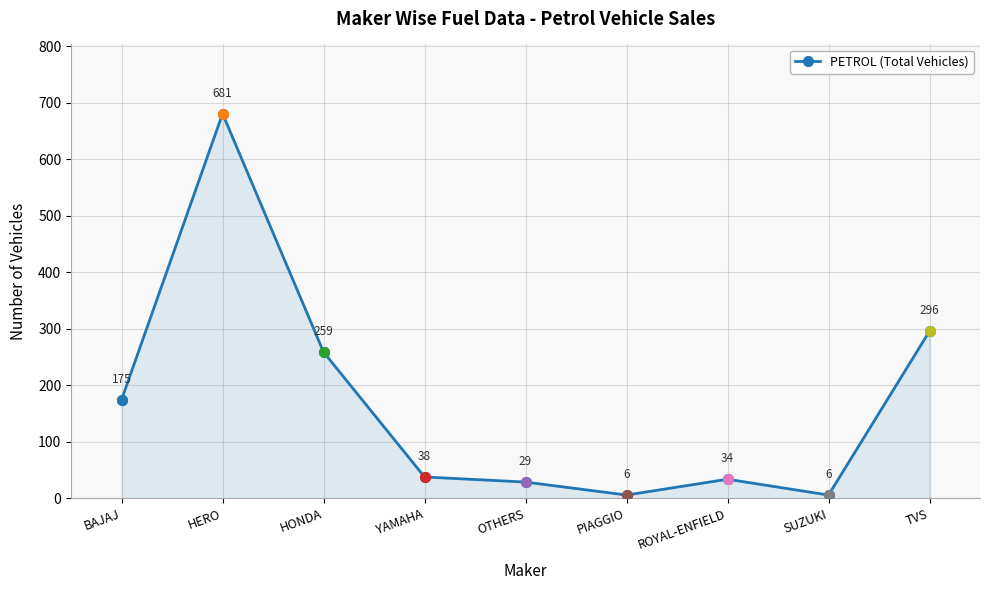

Is it true that the value at HONDA is 259?

True